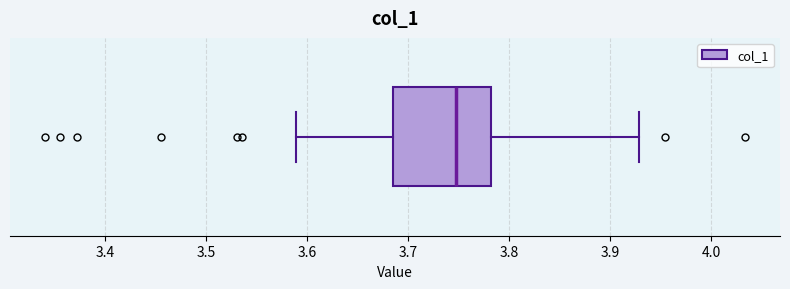

Transcribe this box plot: give where the median line is, the range the box spans, and where the two whiskers end, as read against the x-axis. The values are not printed on the chart, so give them approximately, as read against the axis.

median 3.75, box 3.68 to 3.78, whiskers 3.59 to 3.93